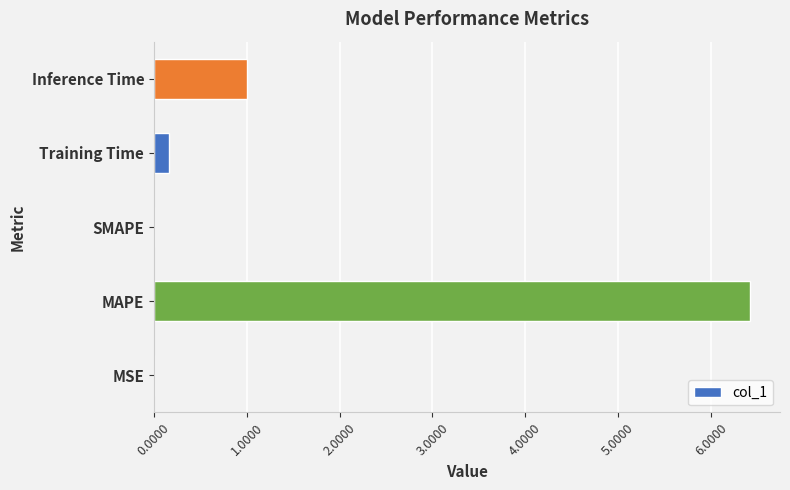

What is the maximum value shown in the chart?

6.4